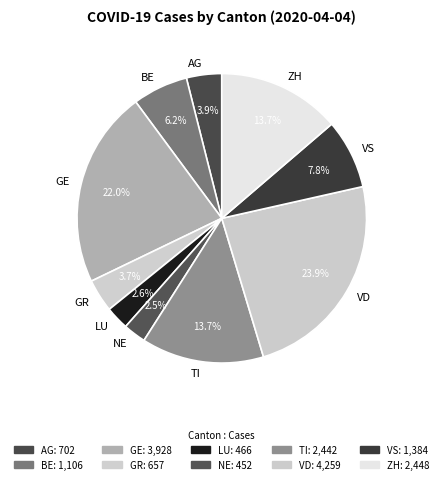

Does LU account for over 50% of the chart?

No